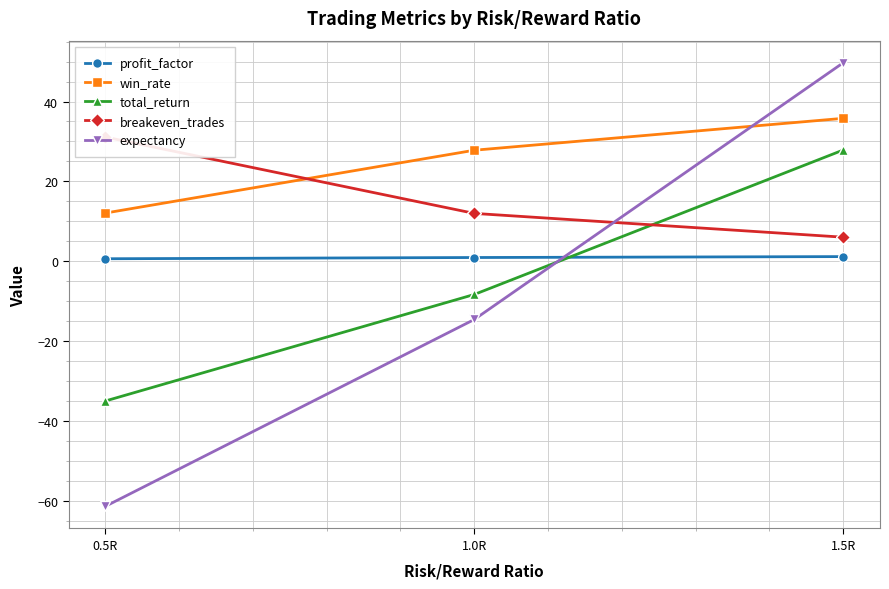

True or false: total_return has a value of -12.1 at 1.0R.

False